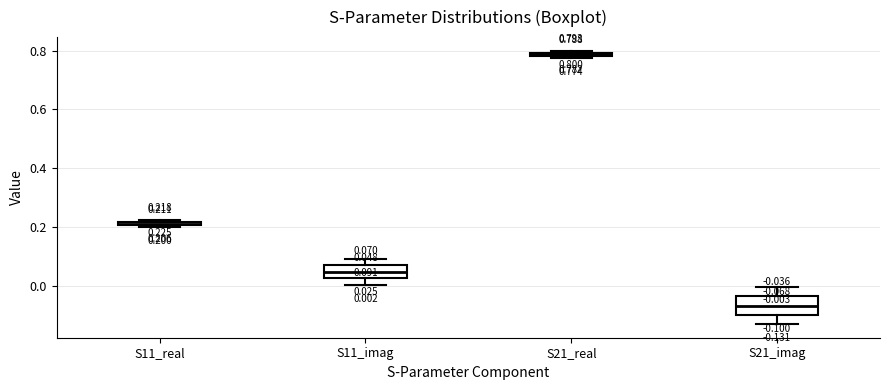

Which box's median line is the highest?

S21_real